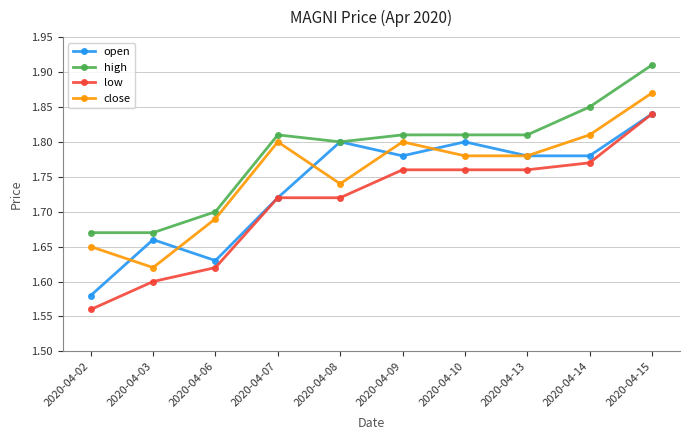

The value of close at 2020-04-10 is 1.8. True or false?

True